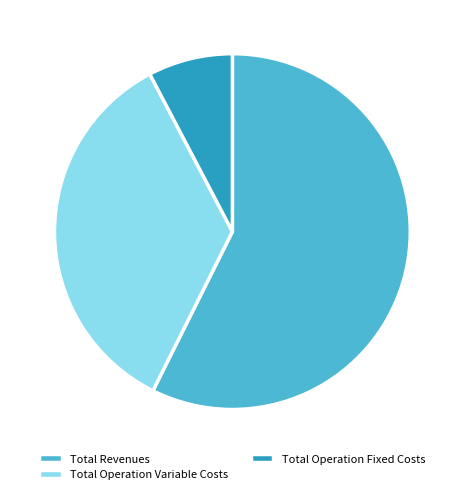

How many segments does this pie chart have?

3